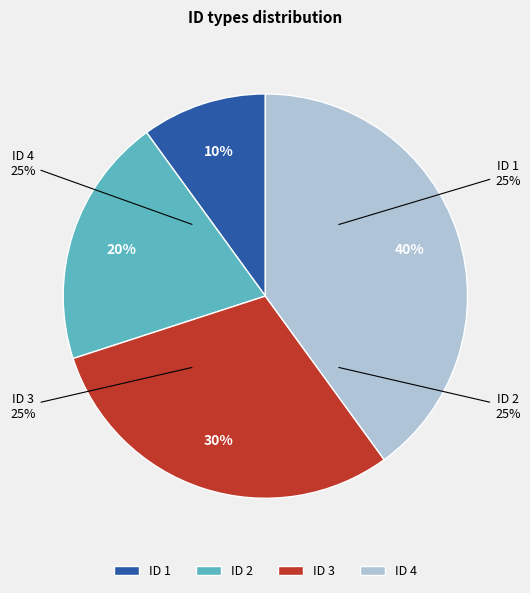

Which category has the smallest portion of the pie?

1